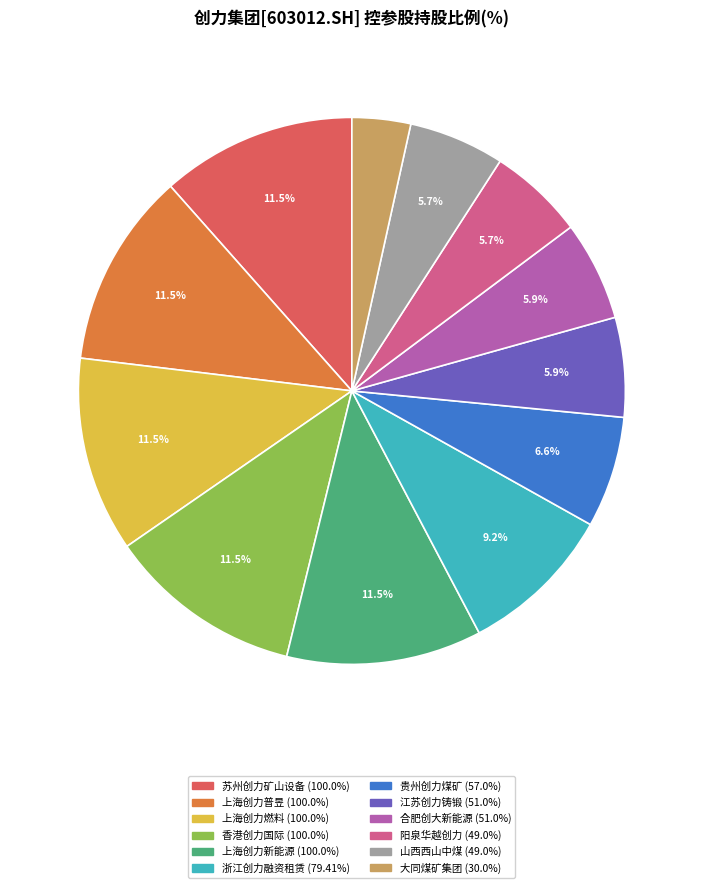

Is there any slice that represents more than half of the pie?

No